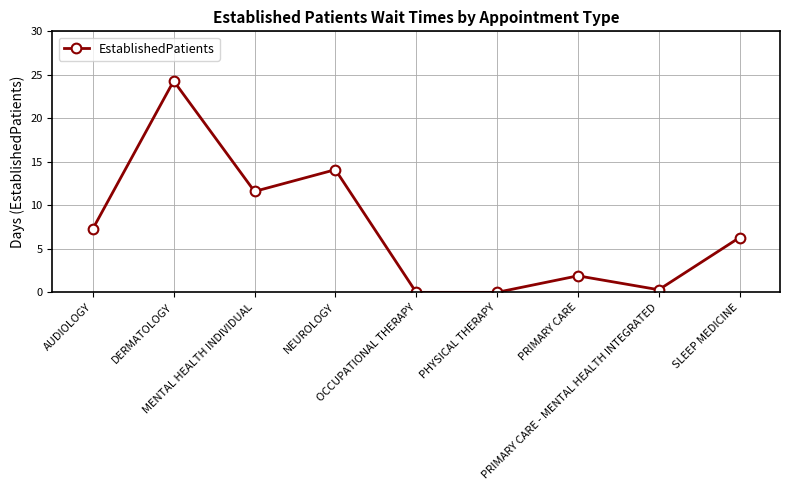

Where is the first local minimum?

MENTAL HEALTH INDIVIDUAL